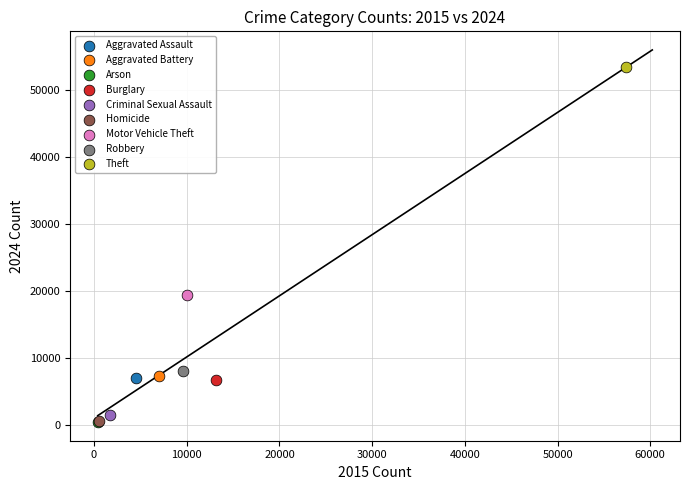

What are all the series names shown in the legend?

Aggravated Assault, Aggravated Battery, Arson, Burglary, Criminal Sexual Assault, Homicide, Motor Vehicle Theft, Robbery, Theft